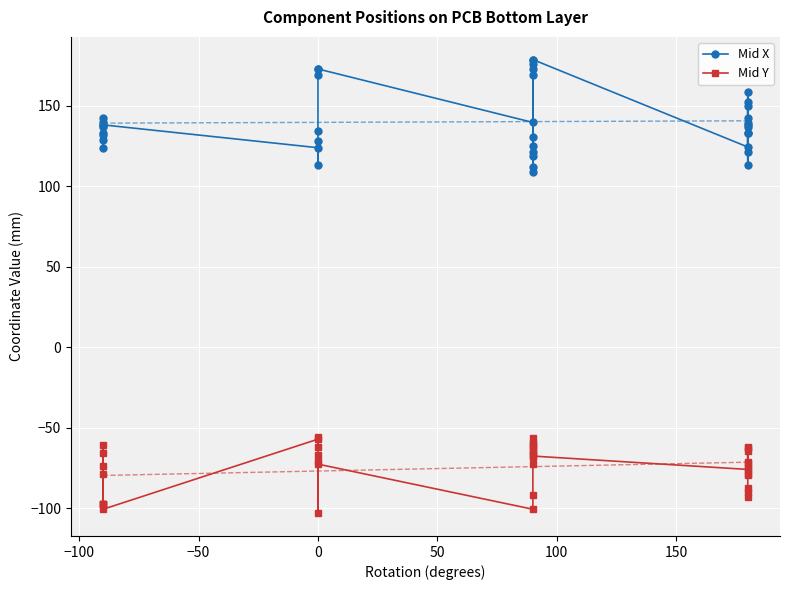

What is the average value of the Mid Y series?

-74.9